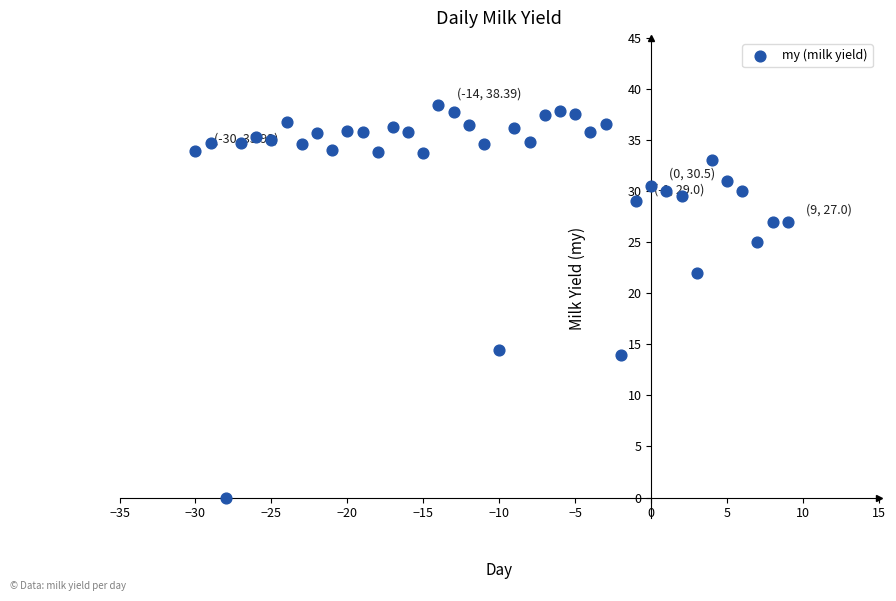

What is the range of Y values (max minus min)?

38.4